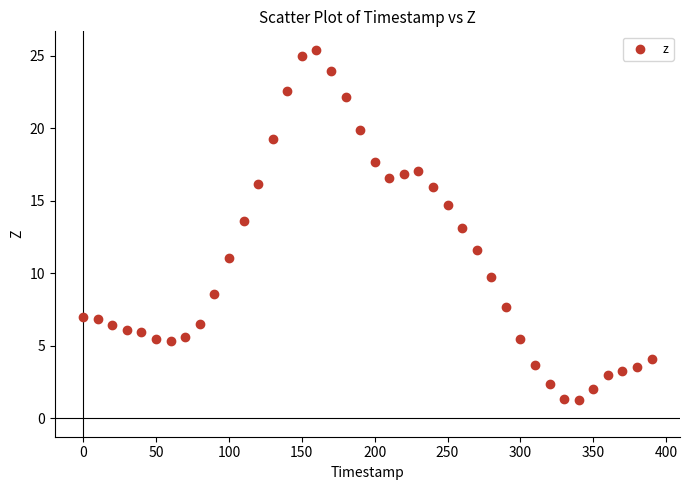

What is the range of X values (max minus min)?

390.0